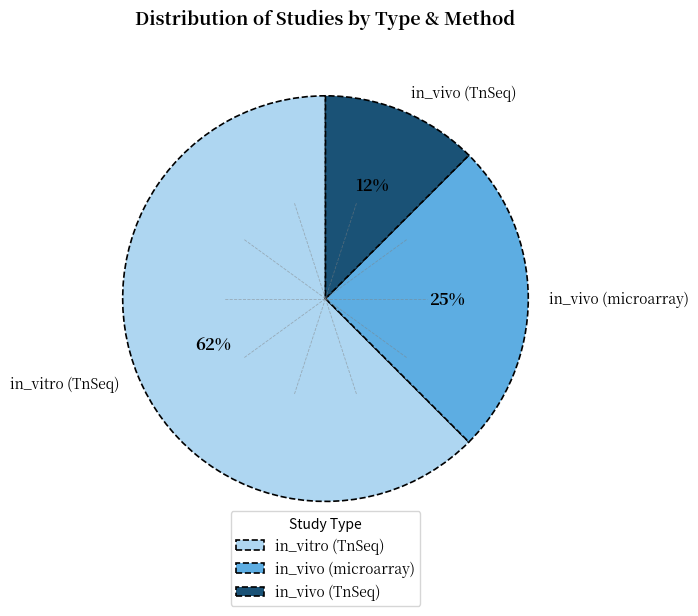

How many segments does this pie chart have?

3